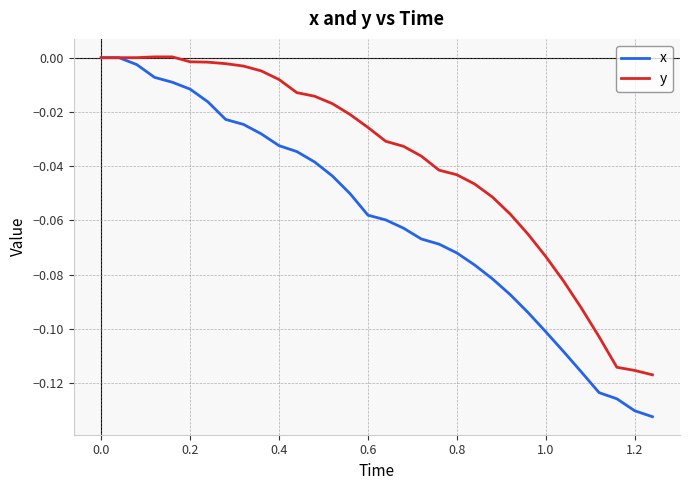

Which series has the largest range (max minus min)?

x